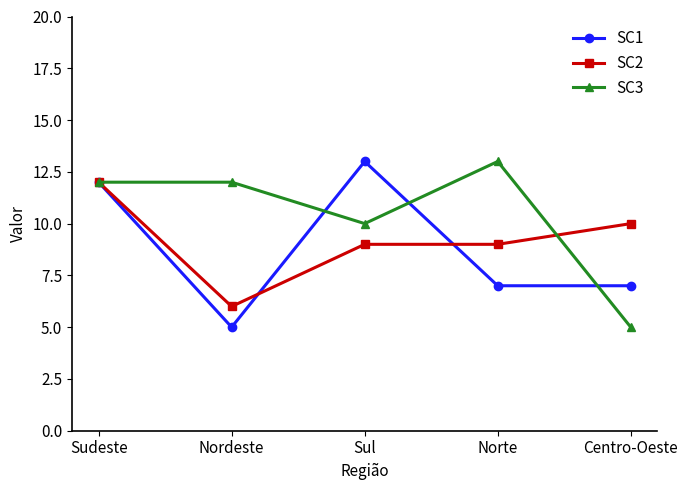

At which category is the sum across all series the highest?

Sudeste